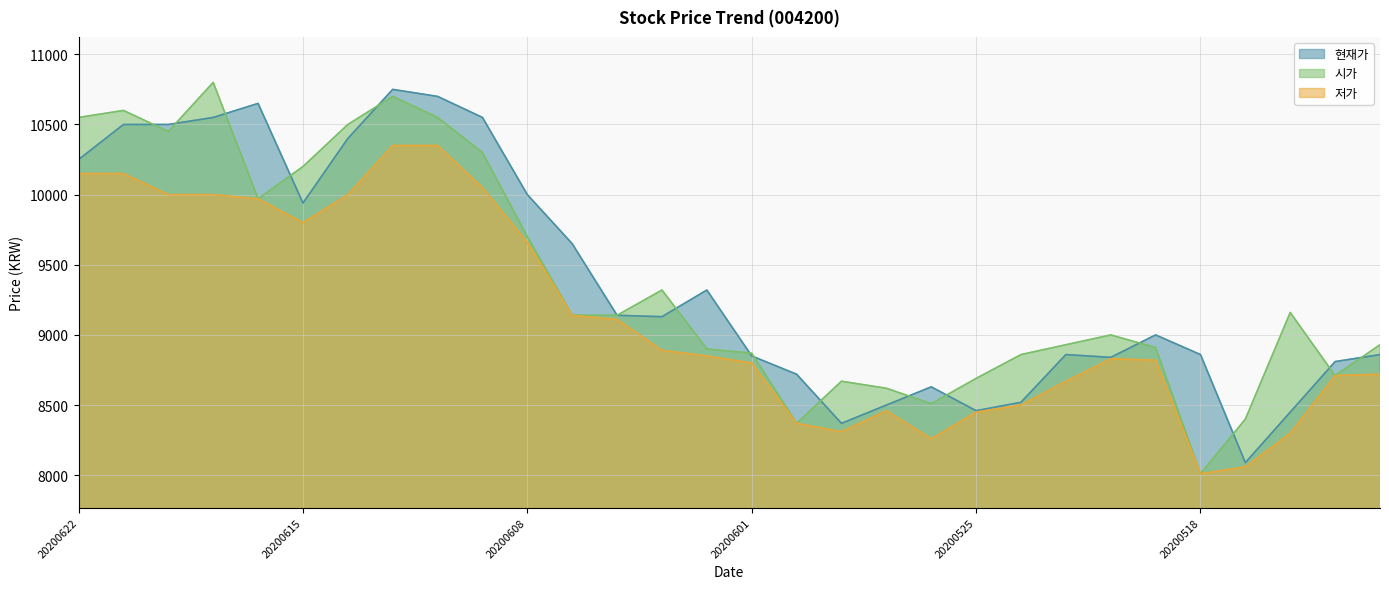

How many lines are shown in the chart?

3